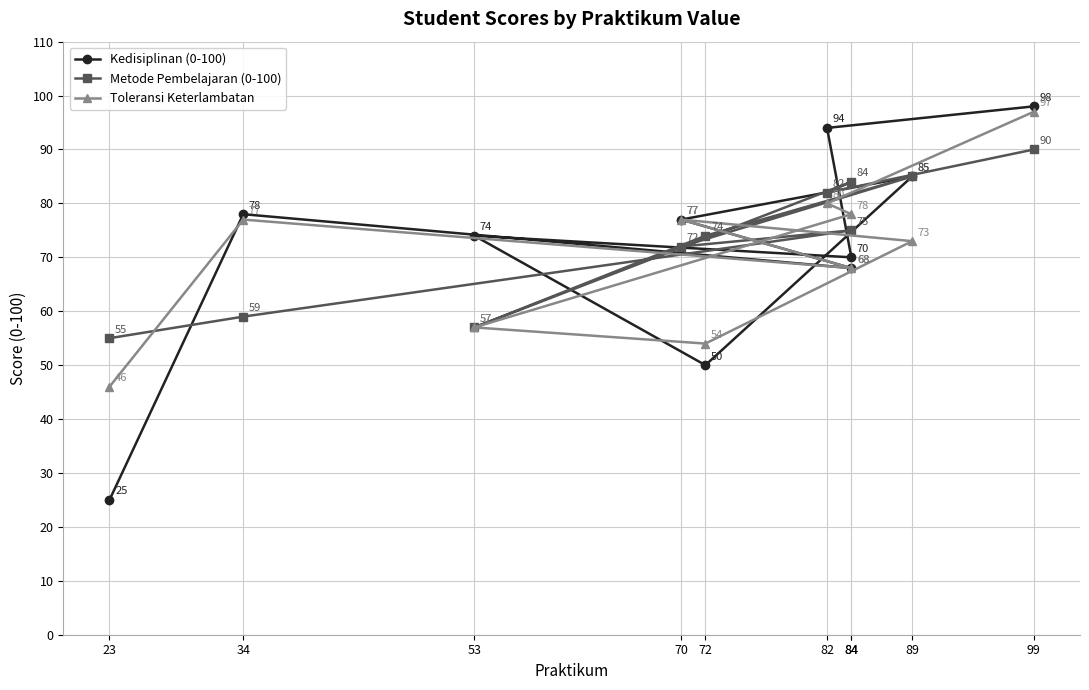

Reading left to right, extract all data points from this chart.

Kedisiplinan (0-100): 25	78	68	77	85	50	74	70	94	98
Metode Pembelajaran (0-100): 55	59	75	72	85	74	57	84	82	90
Toleransi Keterlambatan: 46	77	68	77	73	54	57	78	80	97